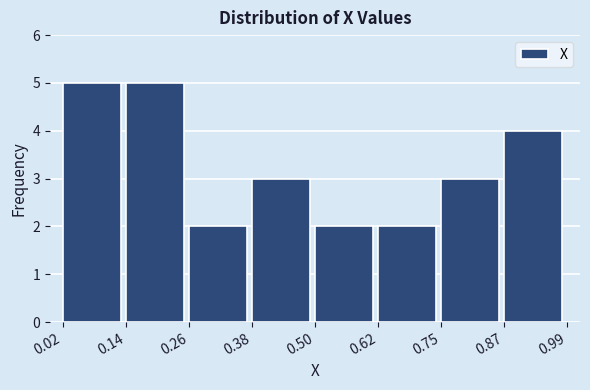

Reading left to right, list every bar in this chart as the range it spans on the x-axis followed by its height. The values are not printed on the chart, so give them approximately, as read against the axis.

0.02 to 0.14: 5
0.14 to 0.26: 5
0.26 to 0.38: 2
0.38 to 0.50: 3
0.50 to 0.62: 2
0.62 to 0.75: 2
0.75 to 0.87: 3
0.87 to 0.99: 4